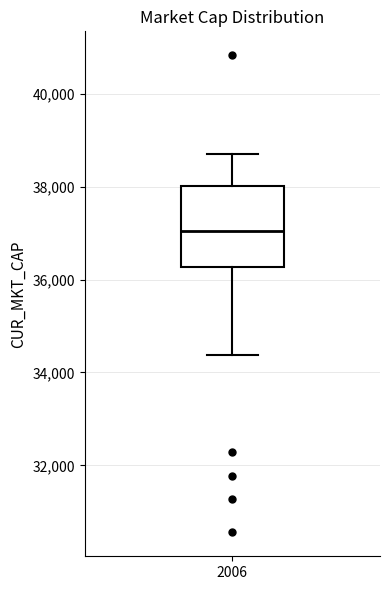

Transcribe this box plot: give where the median line is, the range the box spans, and where the two whiskers end, as read against the y-axis. The values are not printed on the chart, so give them approximately, as read against the axis.

median 37000, box 36200 to 38000, whiskers 34400 to 38600